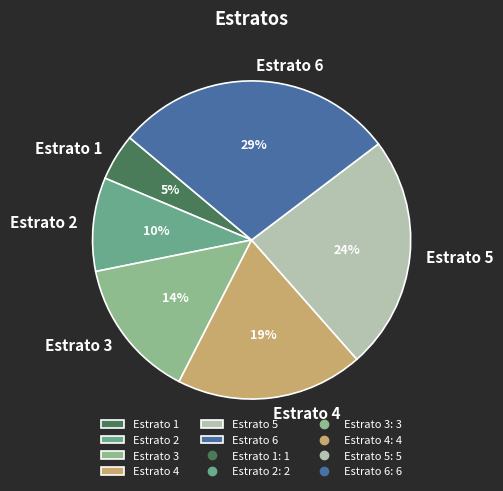

Is the sum of Estrato 1 and Estrato 4 greater than half?

No